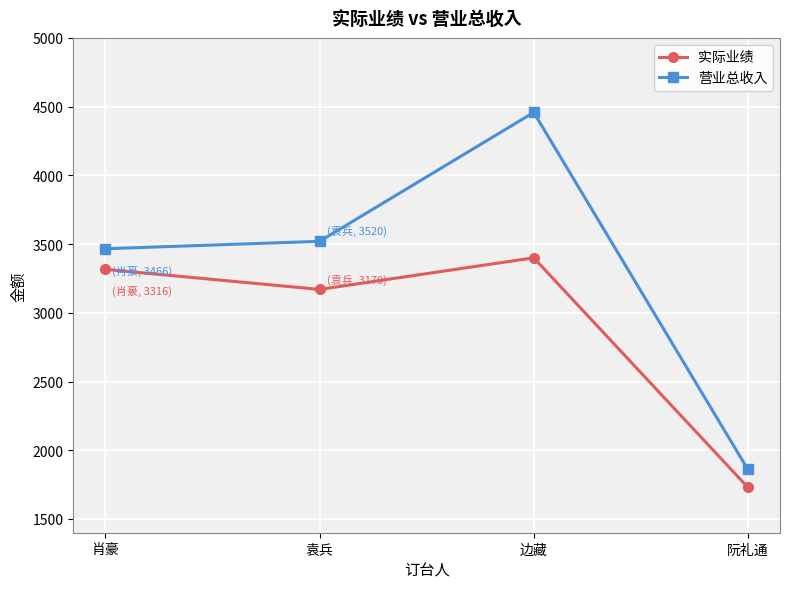

Reading left to right, what are all the values shown in this chart?

实际业绩: 肖豪=3316	袁兵=3170	边藏=3400	阮礼通=1730
营业总收入: 肖豪=3466	袁兵=3520	边藏=4458	阮礼通=1860